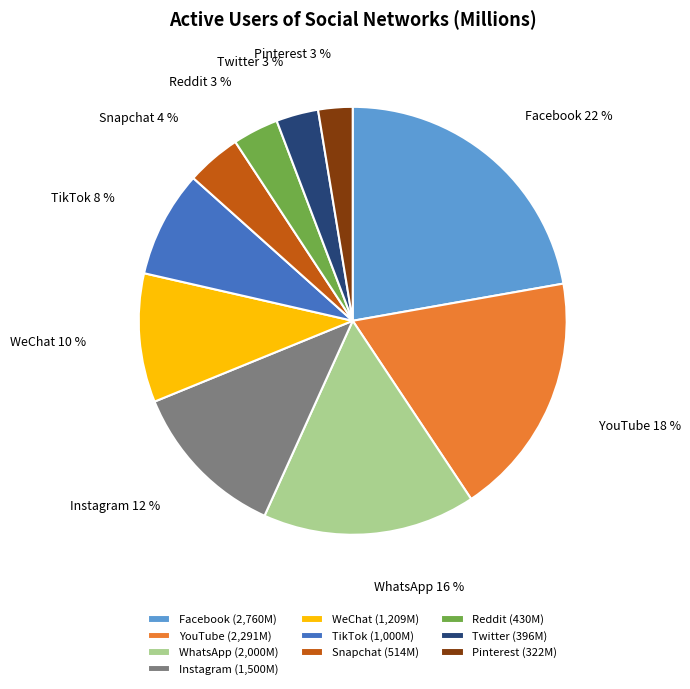

Is the sum of Instagram and Snapchat greater than half?

No